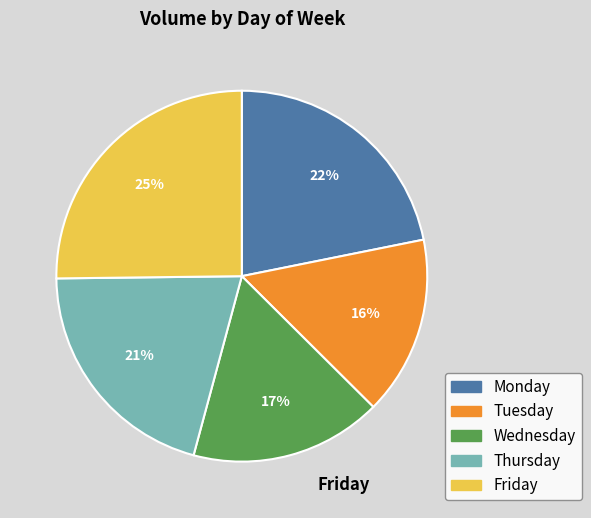

To the nearest percent, what is the average slice percentage?

20%